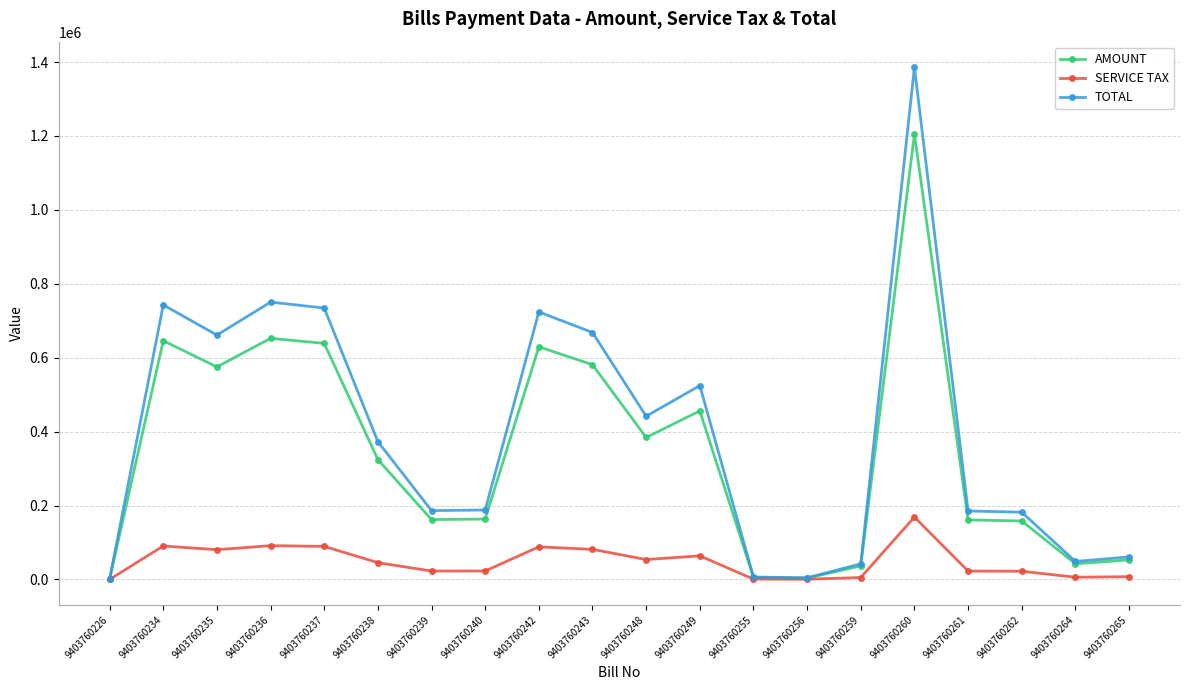

Which category has the highest value across all series?

9403760260